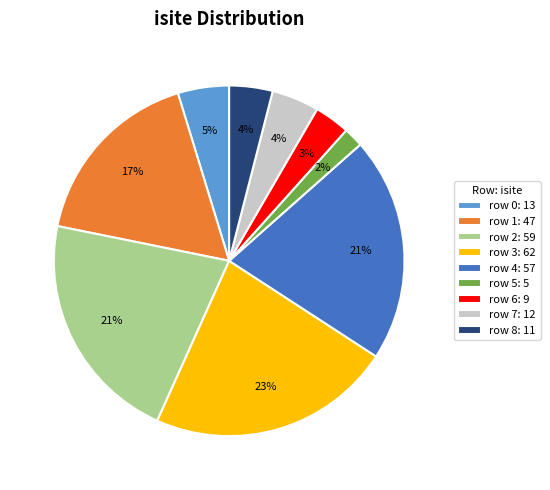

Between row 5: 5 and row 6: 9, which is larger?

row 6: 9